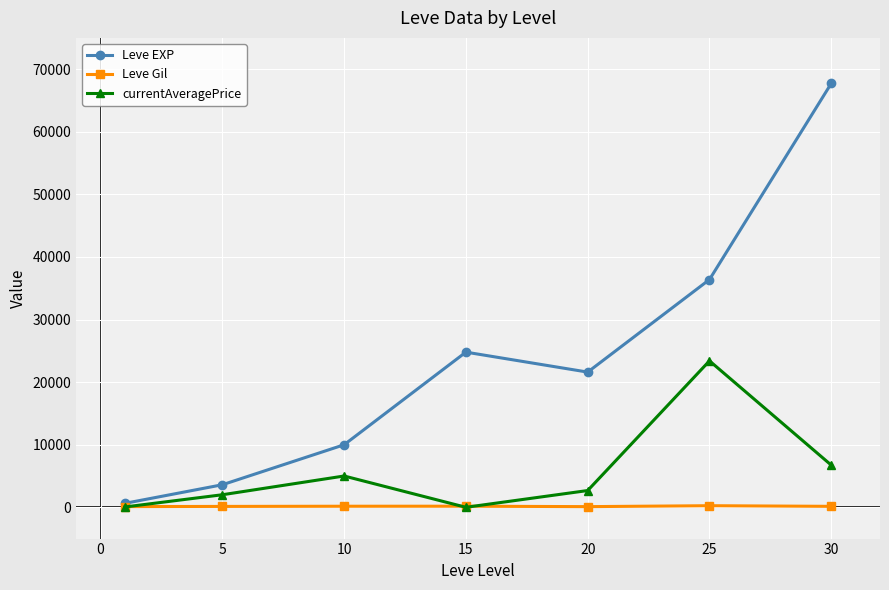

How many interior local valleys does the currentAveragePrice series have?

1